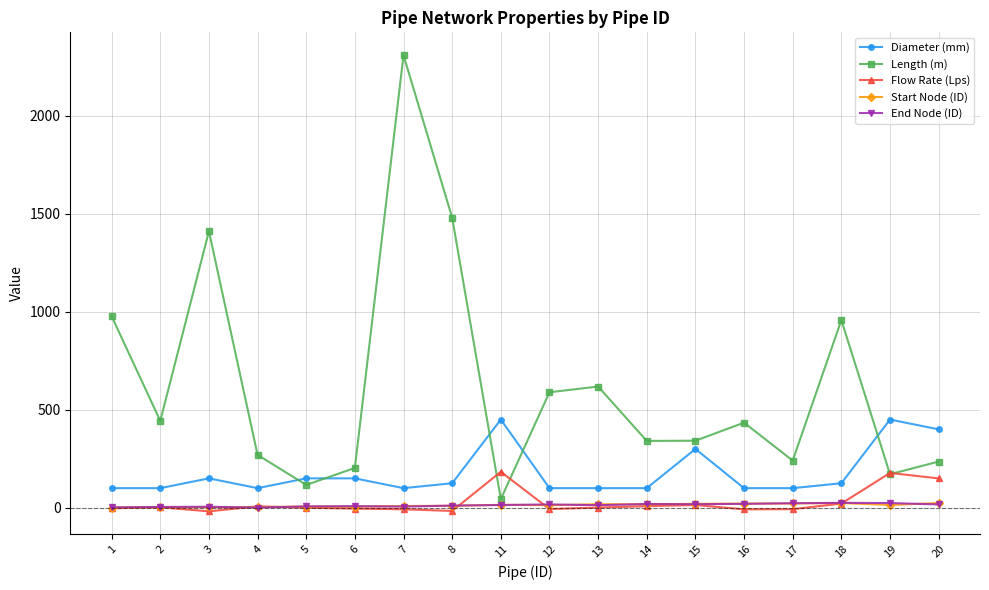

At which category is the sum across all series the highest?

7